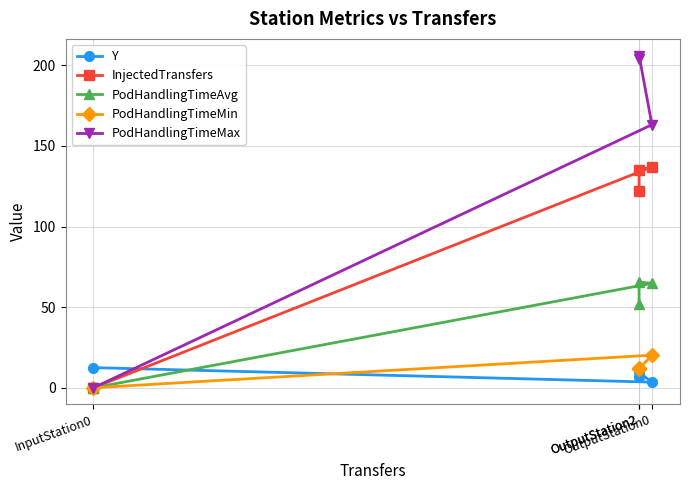

Is the value of InjectedTransfers at InputStation0 greater than the value of PodHandlingTimeAvg at OutputStation2?

No